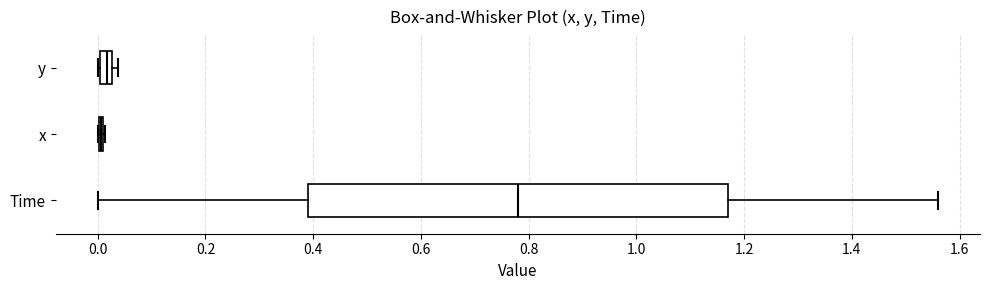

Comparing the boxes themselves (not the whiskers), which one is the widest?

Time